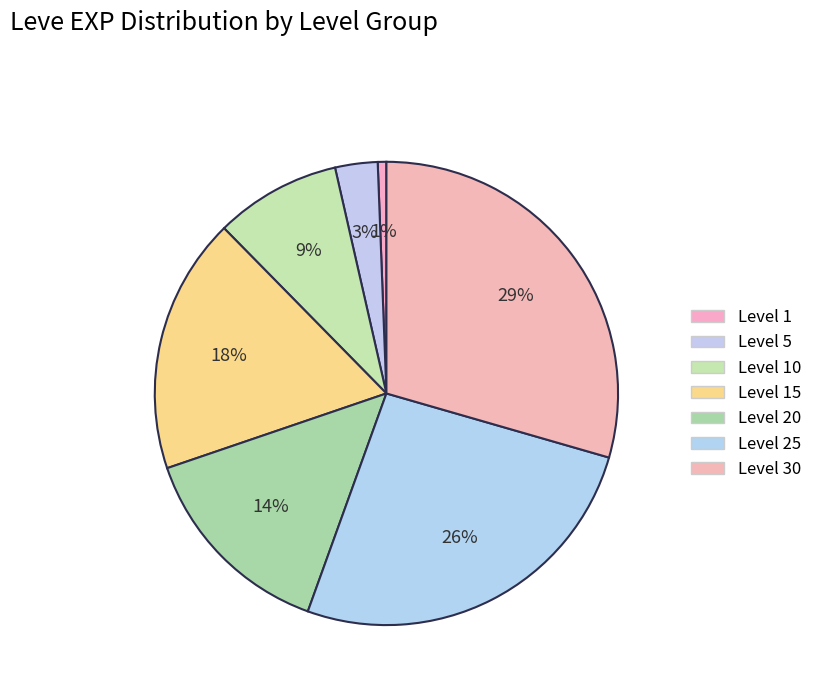

Which category has the biggest portion of the pie?

Level 30